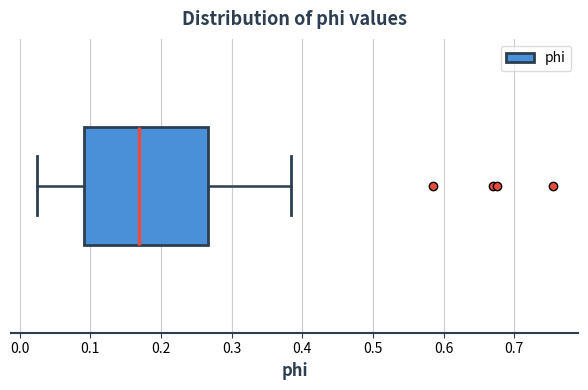

Transcribe this box plot: give where the median line is, the range the box spans, and where the two whiskers end, as read against the x-axis. The values are not printed on the chart, so give them approximately, as read against the axis.

median 0.17, box 0.09 to 0.27, whiskers 0.02 to 0.38